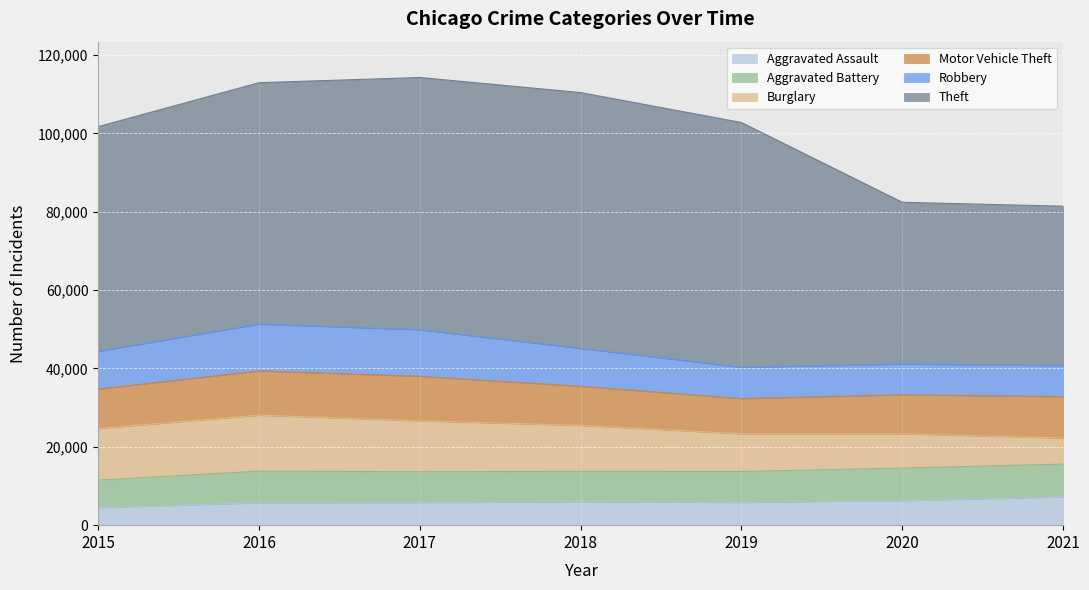

How many interior local peaks does the Aggravated Assault series have?

1